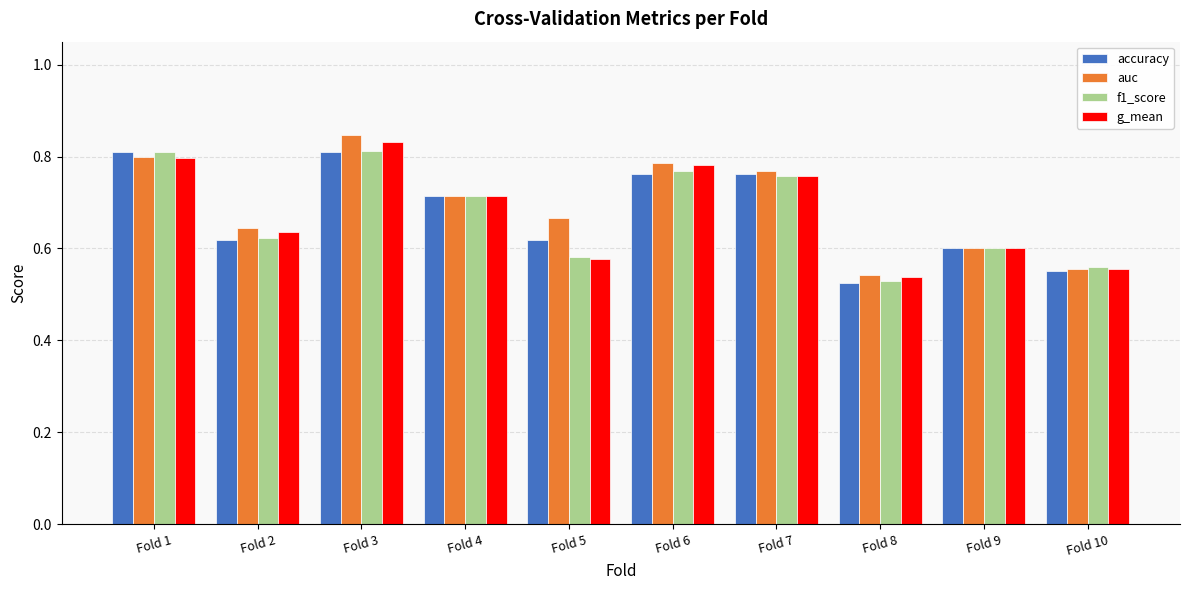

What is the difference between the maximum and minimum values in the accuracy series?

0.3